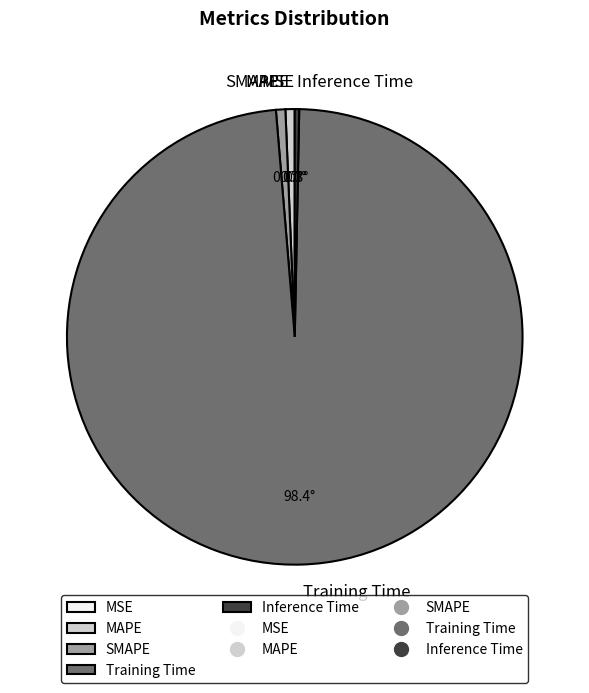

What is the majority slice?

Training Time